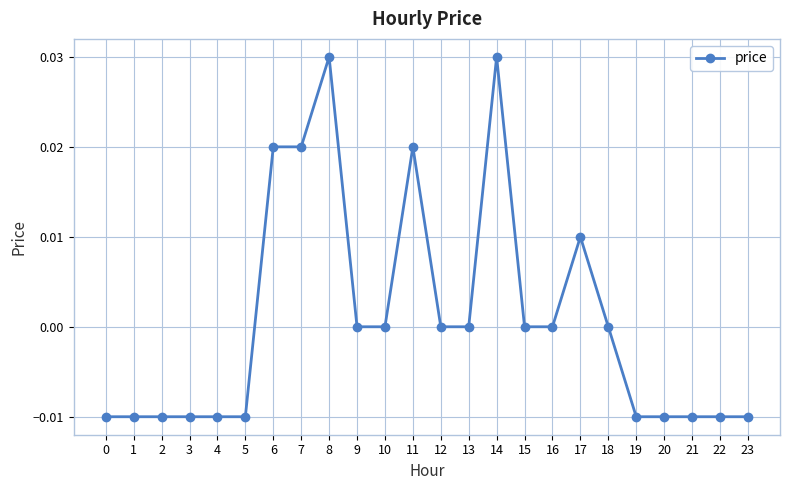

Is it true that the value at 8 is 0.1?

False